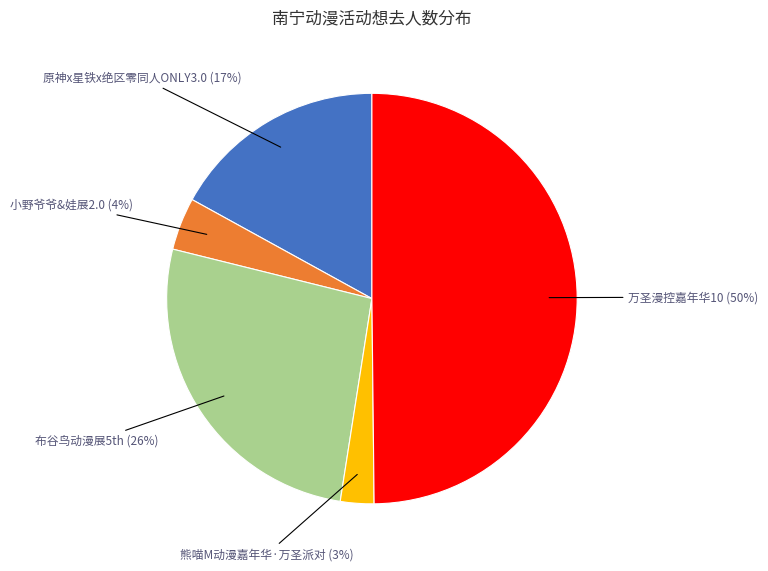

To the nearest percent, what is the average slice percentage?

20%